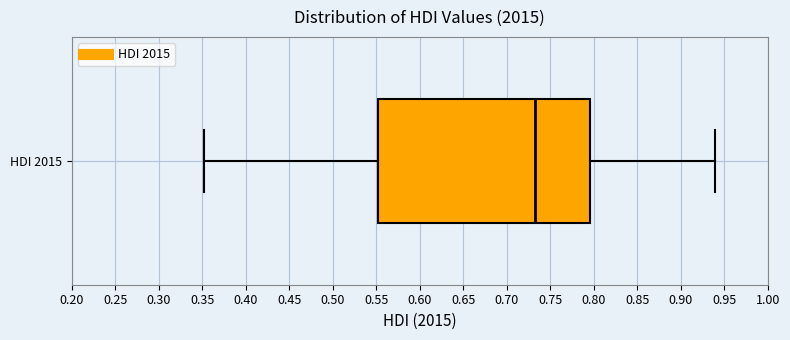

Read this box plot against the x-axis: the position of the median line, the range covered by the box, and the ends of both whiskers. The values are not printed on the chart, so give them approximately, as read against the axis.

median 0.735, box 0.550 to 0.795, whiskers 0.350 to 0.940